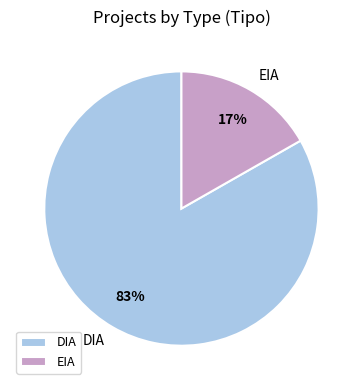

Do EIA and DIA together represent more than half of the pie?

Yes